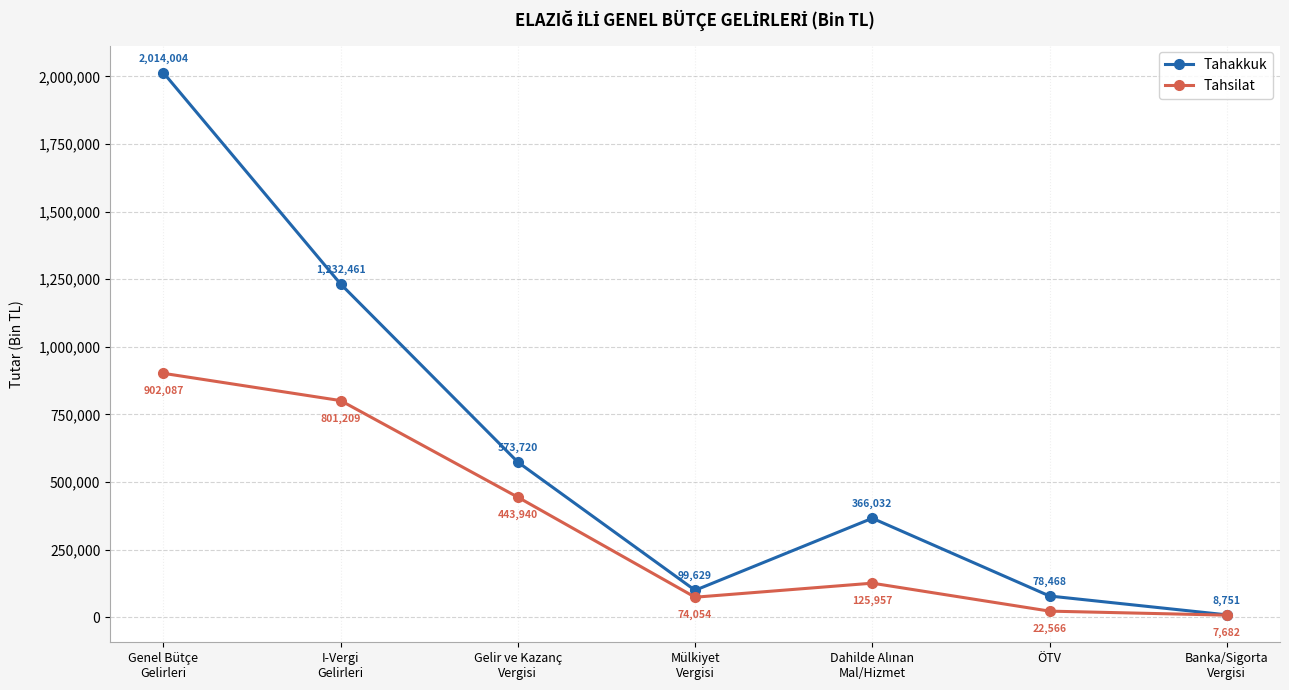

How many series are shown in this chart?

2